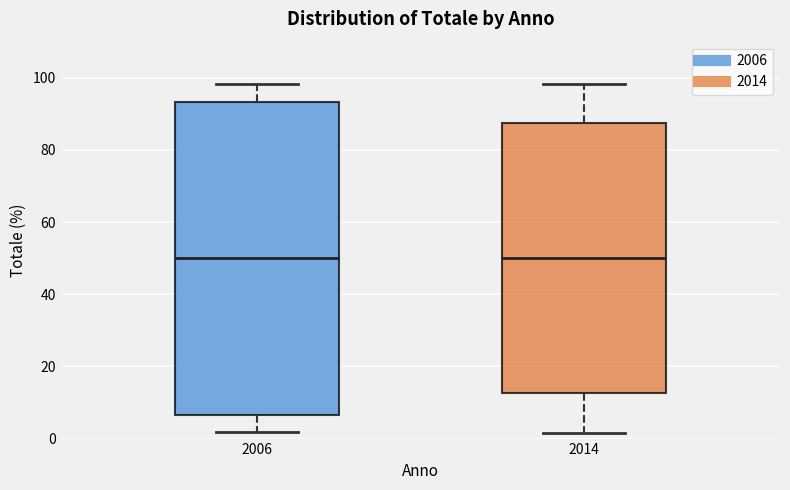

Reading left to right, read every box against the y-axis: the position of its median line, the range the box covers, and the ends of its whiskers. The values are not printed on the chart, so give them approximately, as read against the axis.

2006: median 50, box 6 to 94, whiskers 2 to 98
2014: median 50, box 12 to 88, whiskers 2 to 98